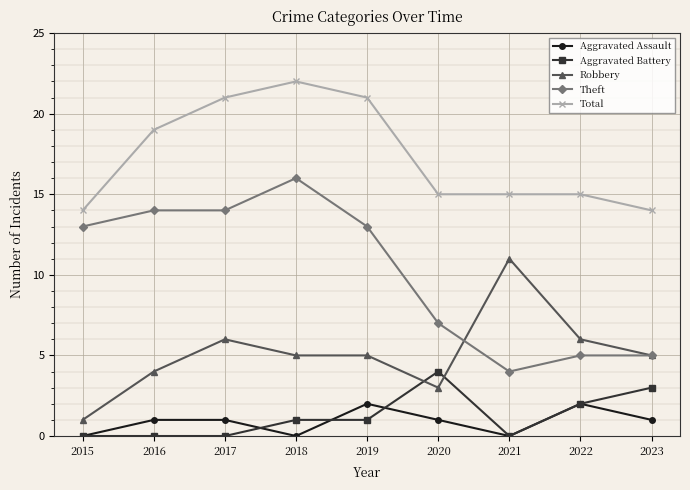

List the series in order of their peak value, lowest first.

Aggravated Assault, Aggravated Battery, Robbery, Theft, Total